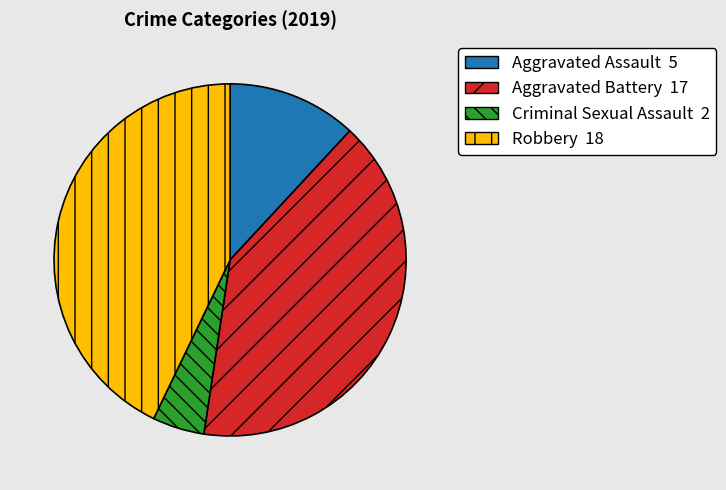

True or false: Aggravated Assault accounts for 24% of the total.

False